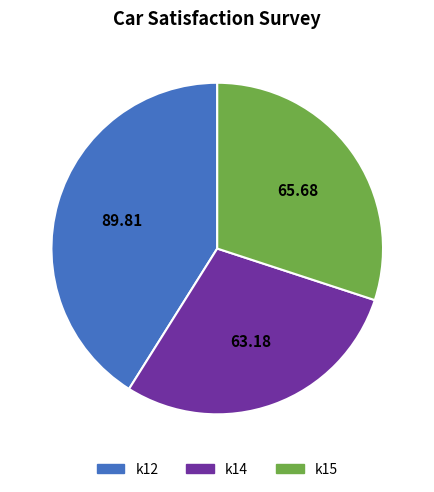

Rank the categories by value from highest to lowest.

k12, k15, k14